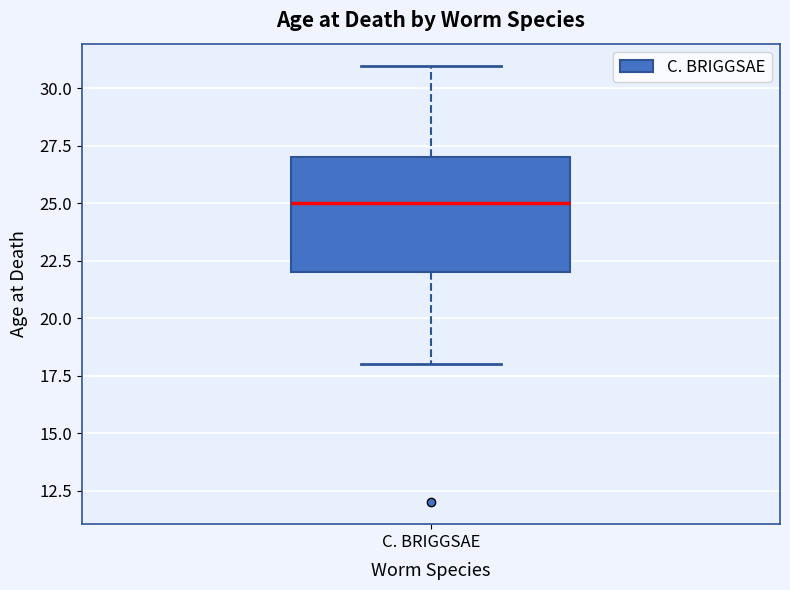

Read this box plot against the y-axis: the position of the median line, the range covered by the box, and the ends of both whiskers. The values are not printed on the chart, so give them approximately, as read against the axis.

median 25, box 22 to 27, whiskers 18 to 31